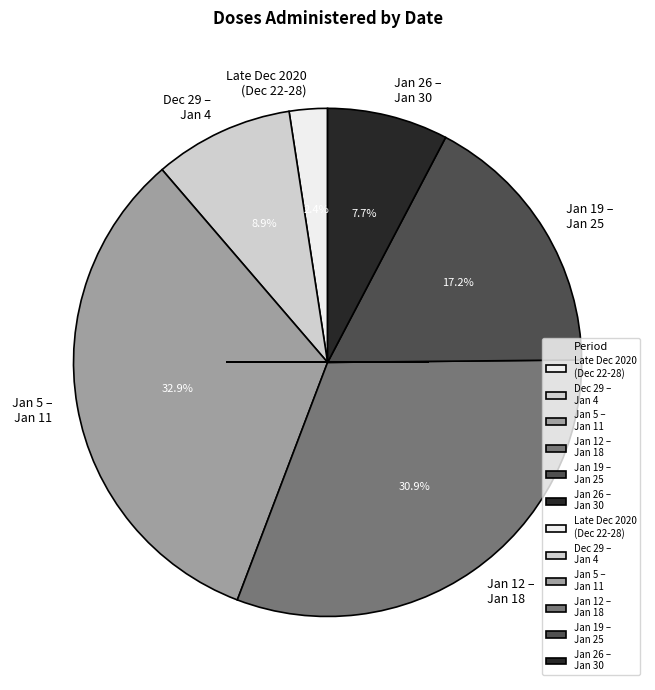

Approximately how many times larger is the value at Jan 5 – Jan 11 compared to Jan 19 – Jan 25?

1.9